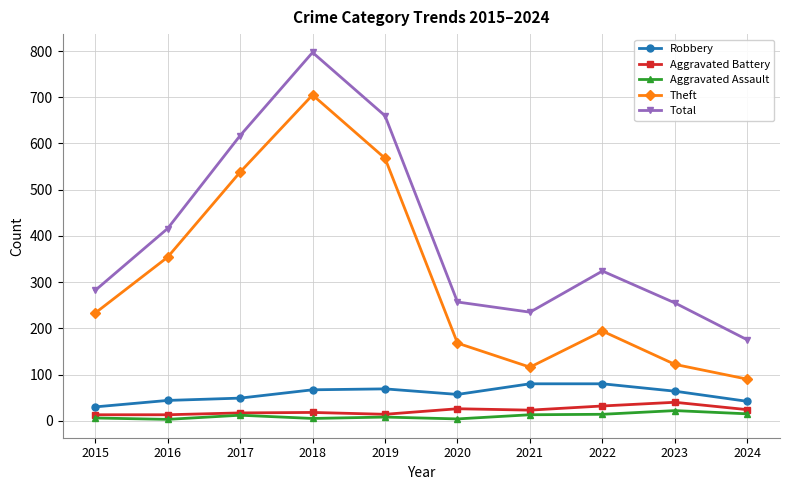

What is the difference between the highest and lowest values at 2017?

605